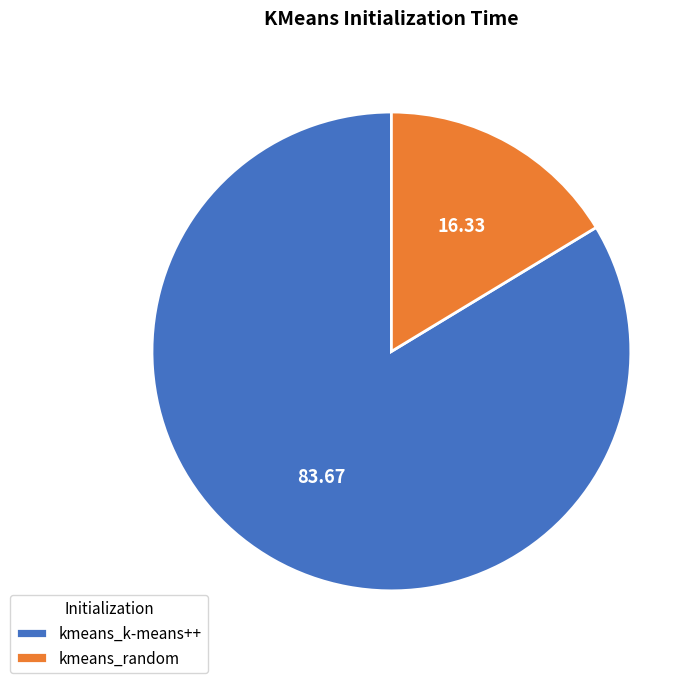

Between kmeans_k-means++ and kmeans_random, which is larger?

kmeans_k-means++